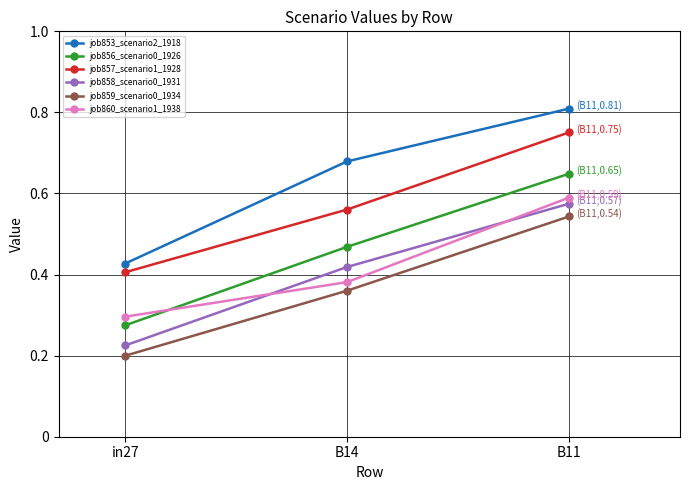

The job853_scenario2_1918 series shows 1.0 at B14. True or false?

False